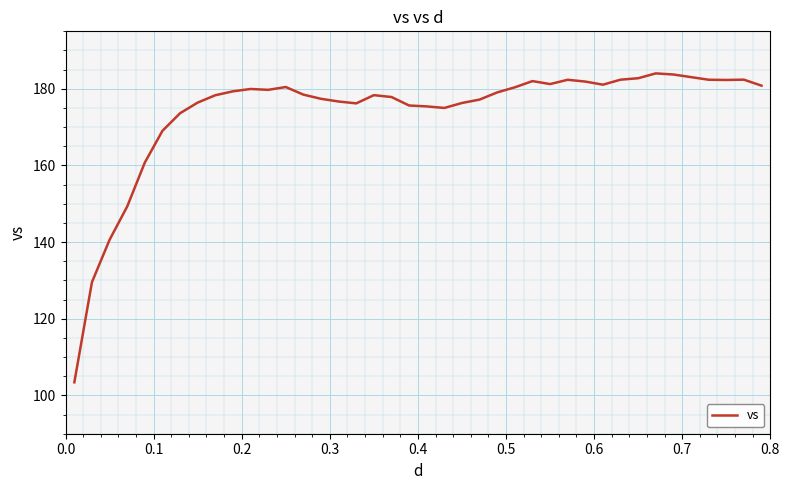

What is the difference between the maximum and minimum values?

80.6